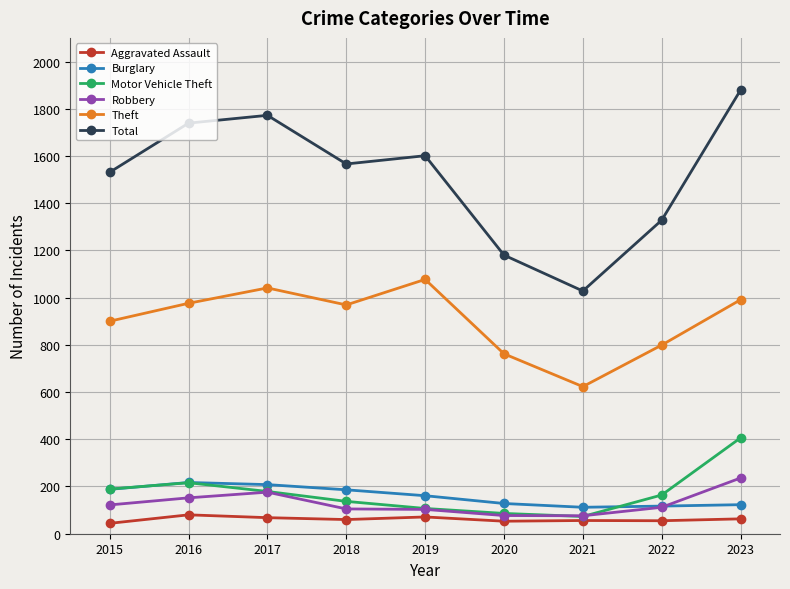

What is the maximum value for Total?

1879